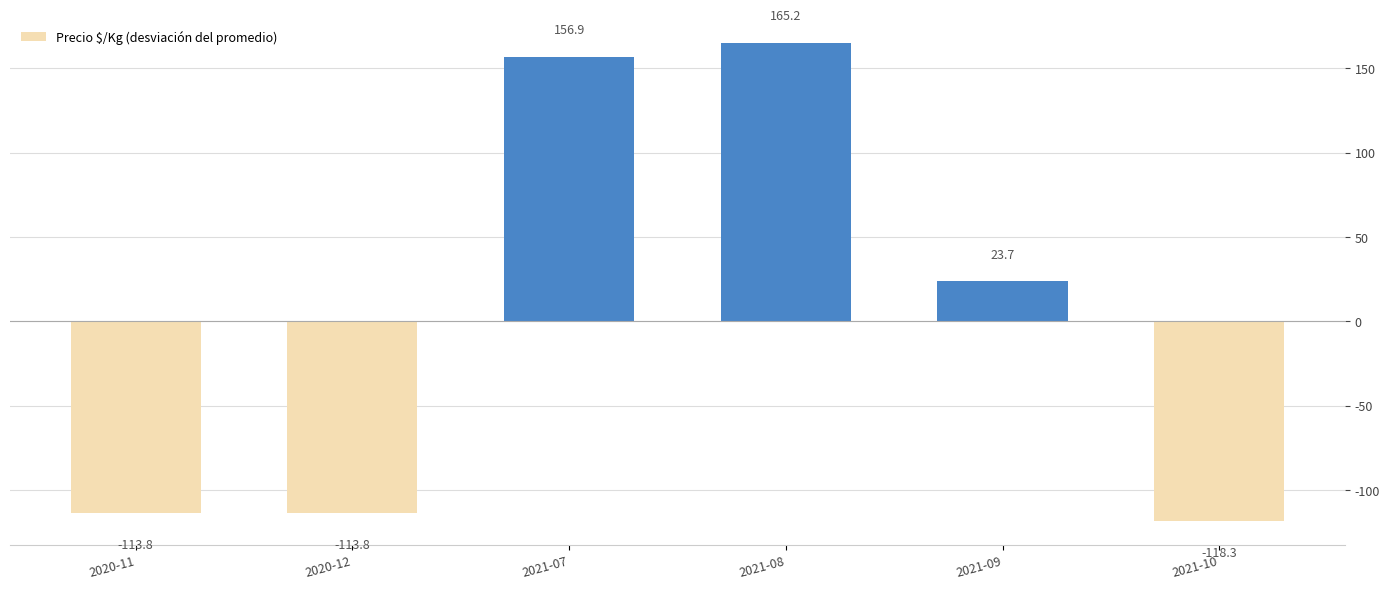

Reading right to left, transcribe all the data shown in this chart.

-118.3	23.7	165.2	156.9	-113.8	-113.8